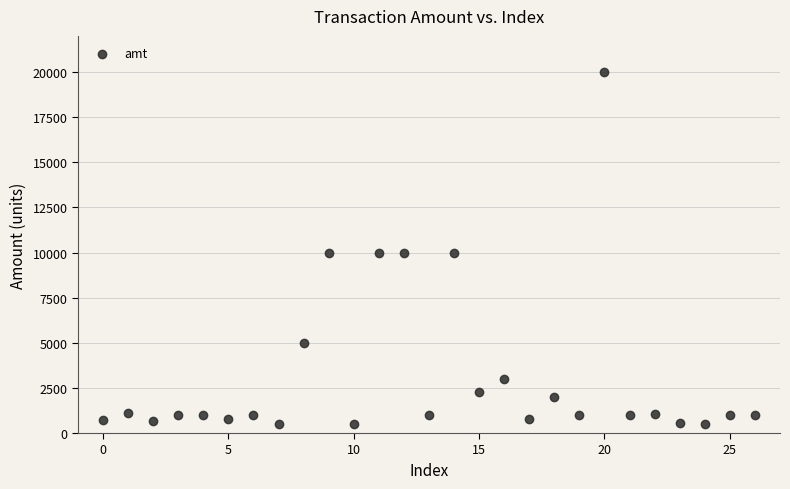

What is the range of Y values (max minus min)?

19500